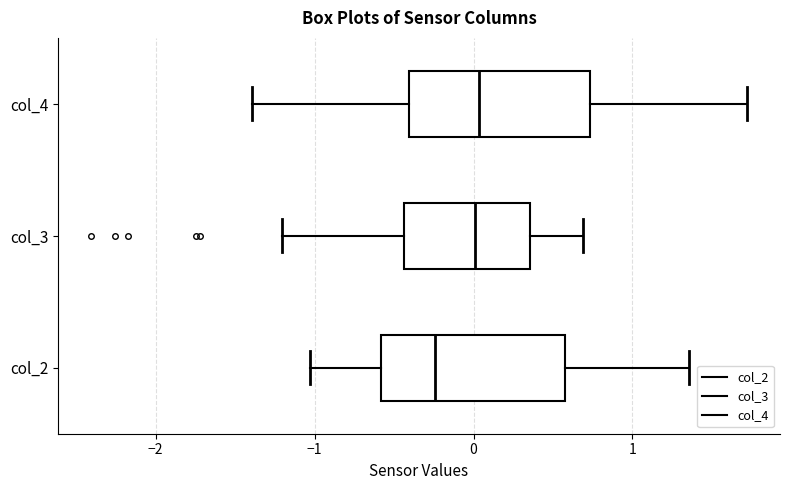

Reading bottom to top, read every box against the x-axis: the position of its median line, the range the box covers, and the ends of its whiskers. The values are not printed on the chart, so give them approximately, as read against the axis.

col_2: median -0.2, box -0.6 to 0.6, whiskers -1.0 to 1.4
col_3: median 0.0, box -0.4 to 0.4, whiskers -1.2 to 0.7
col_4: median 0.0, box -0.4 to 0.7, whiskers -1.4 to 1.7